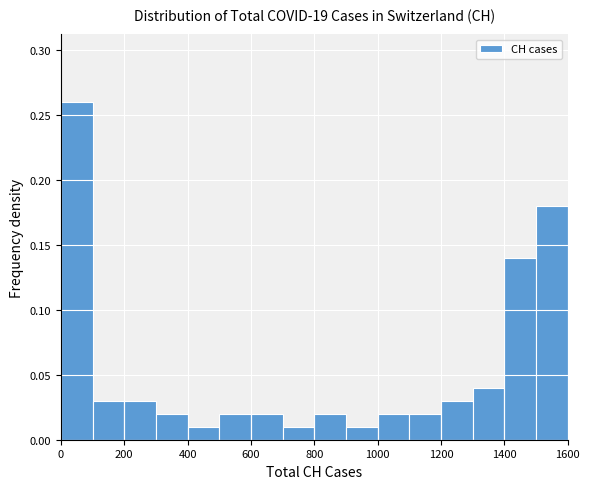

Reading left to right, transcribe this chart: for each bar, give the range it covers on the x-axis and its height. The values are not printed on the chart, so give them approximately, as read against the axis.

0 to 100: 0.26
100 to 200: 0.03
200 to 300: 0.03
300 to 400: 0.02
400 to 500: 0.01
500 to 600: 0.02
600 to 700: 0.02
700 to 800: 0.01
800 to 900: 0.02
900 to 1000: 0.01
1000 to 1100: 0.02
1100 to 1200: 0.02
1200 to 1300: 0.03
1300 to 1400: 0.04
1400 to 1500: 0.14
1500 to 1600: 0.18